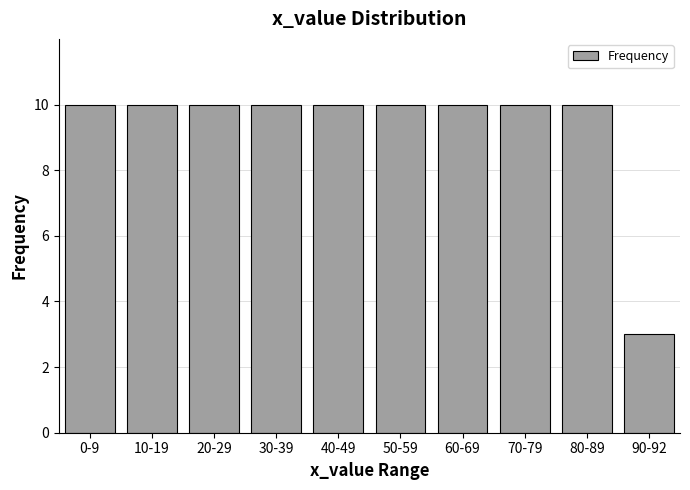

Reading right to left, list all the values displayed in this chart.

3	10	10	10	10	10	10	10	10	10